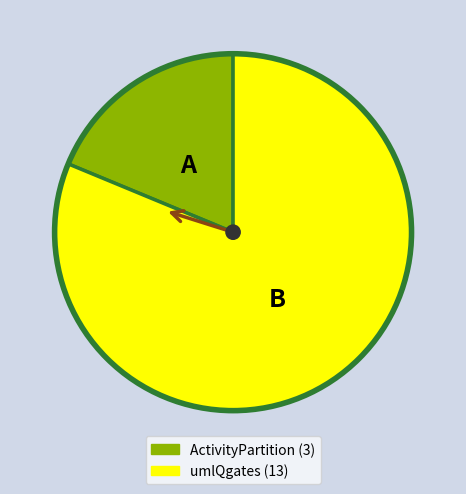

Which category accounts for the majority?

umlQgates